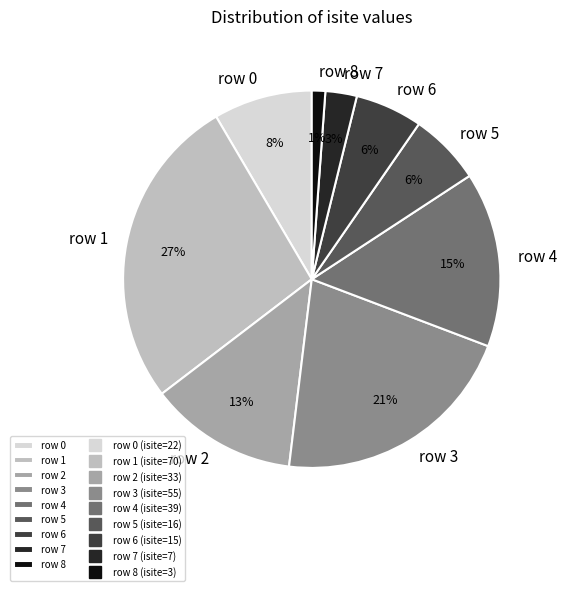

Which has a higher value, row 5 or row 1?

row 1